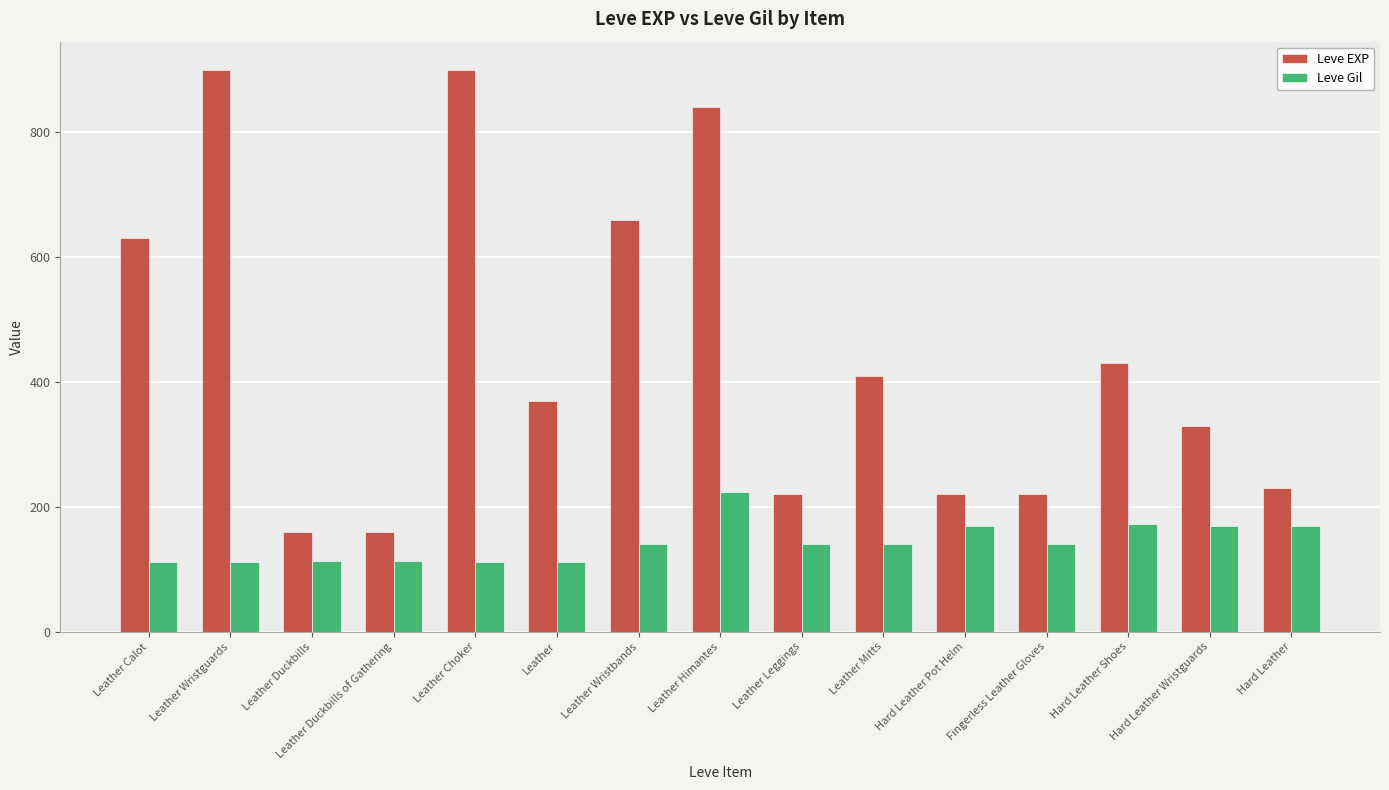

The value of Leve Gil at Hard Leather is 170. True or false?

True